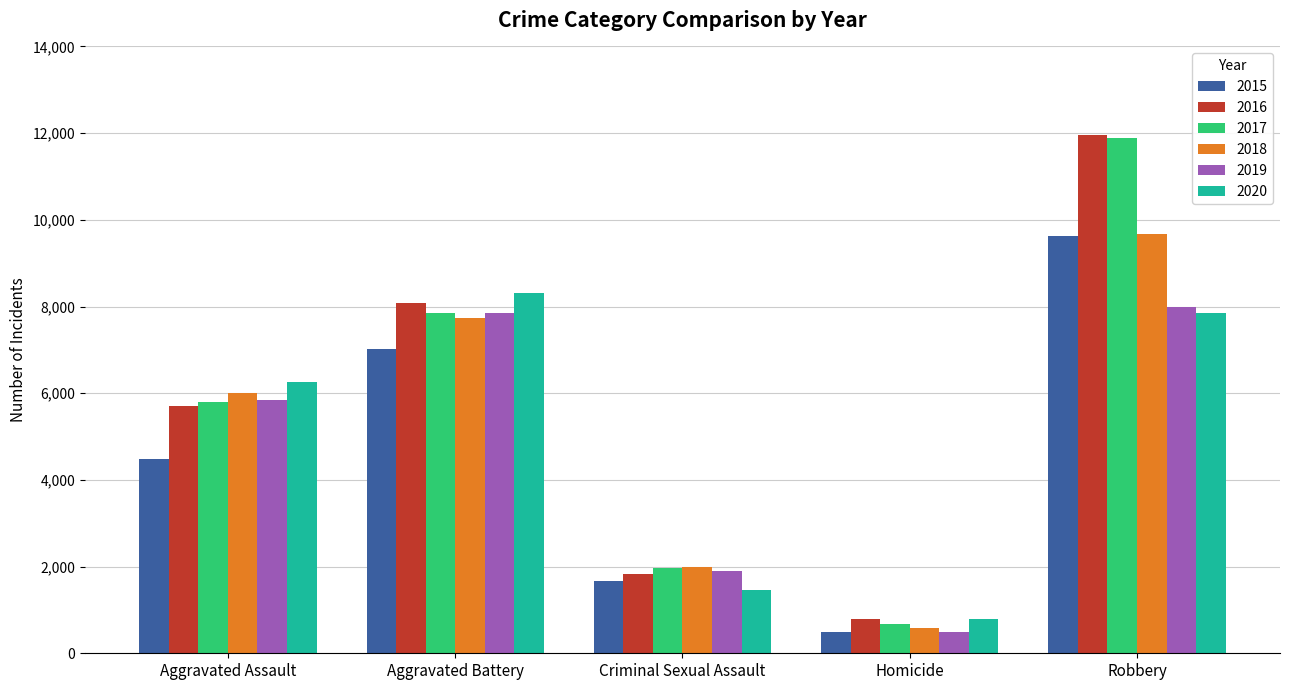

Count the number of categories in the chart.

5